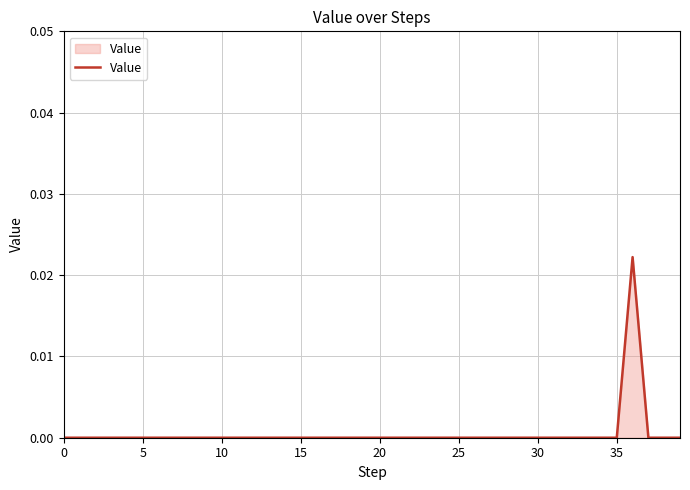

The value at 5 is 0.0. True or false?

True